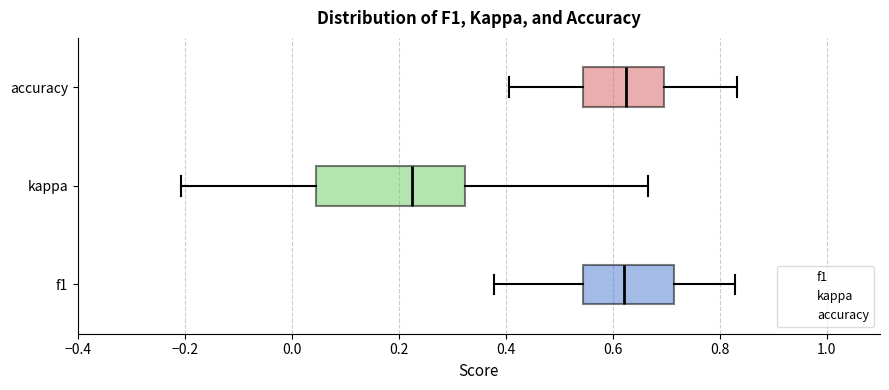

Which box's median line is the furthest to the left?

kappa